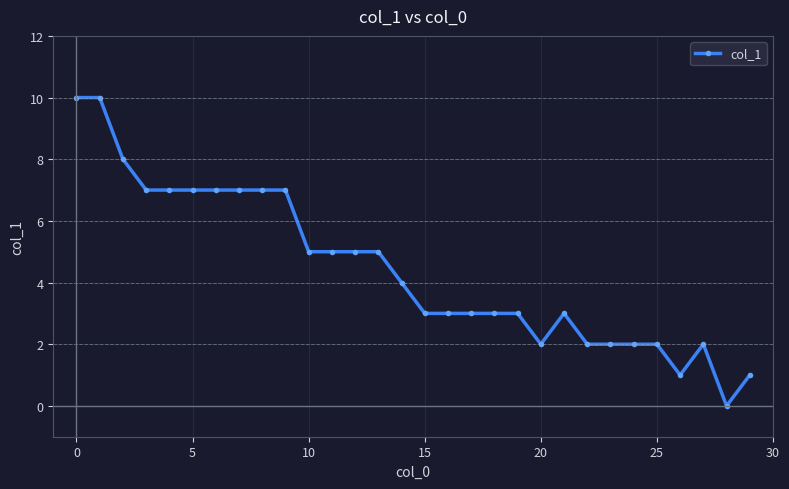

How many lines are shown in the chart?

1